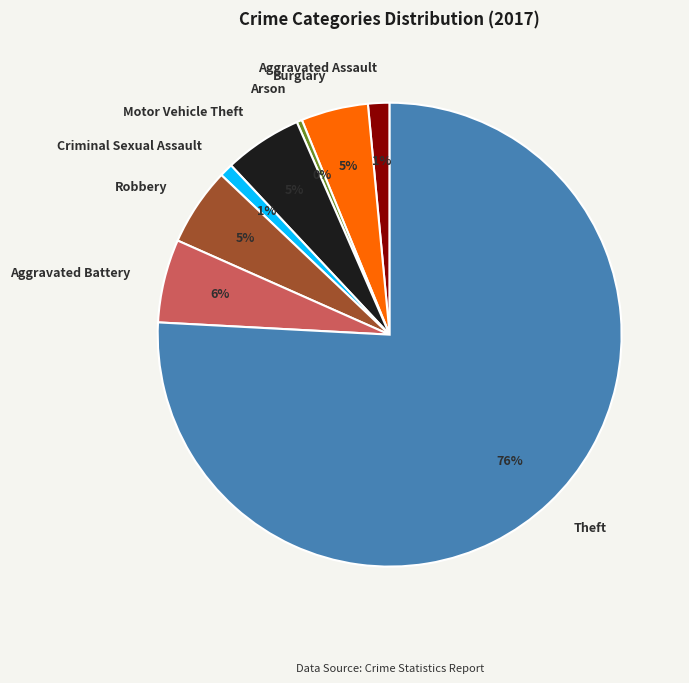

Combined, do Arson and Burglary account for over 50%?

No